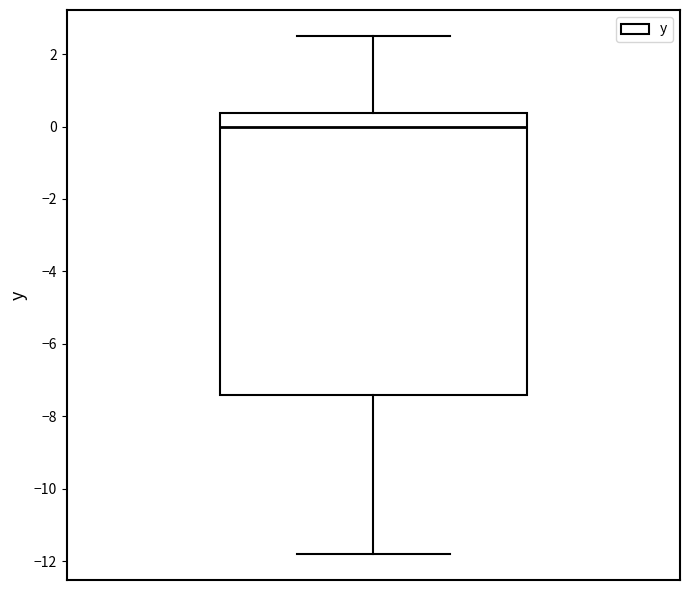

Read this box plot against the y-axis: the position of the median line, the range covered by the box, and the ends of both whiskers. The values are not printed on the chart, so give them approximately, as read against the axis.

median 0.0, box -7.4 to 0.4, whiskers -11.8 to 2.6